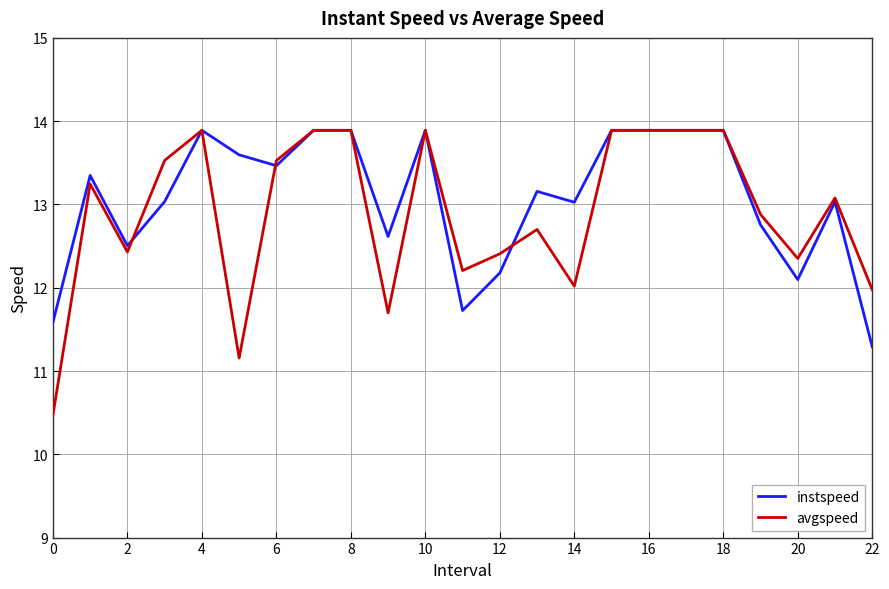

Which series has the largest range (max minus min)?

avgspeed